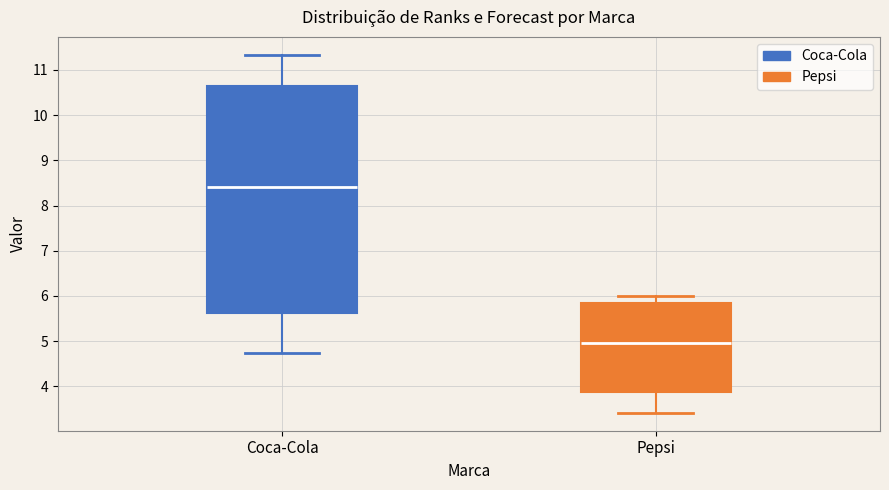

Comparing the boxes themselves (not the whiskers), which one is the tallest?

Coca-Cola